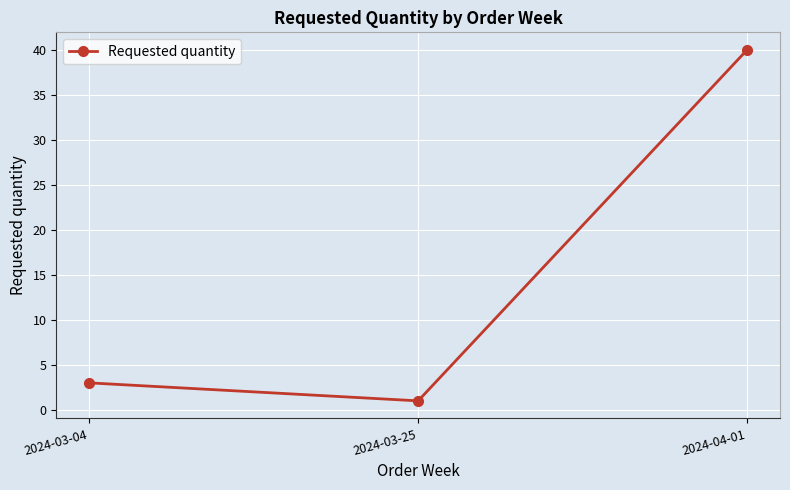

How many categories are shown in the chart?

3